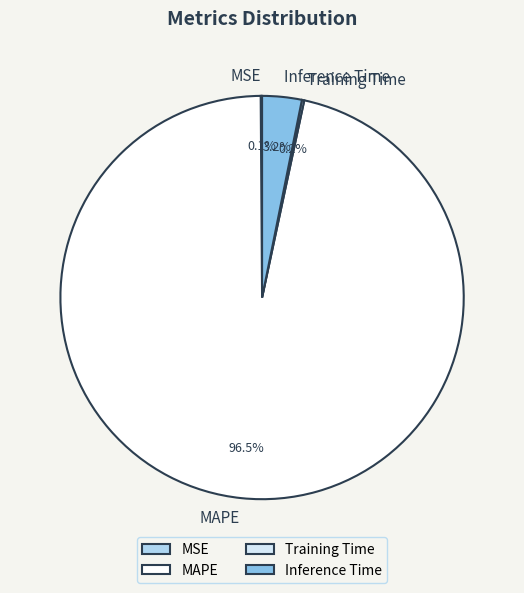

How much of the chart is everything except MAPE?

3.5%